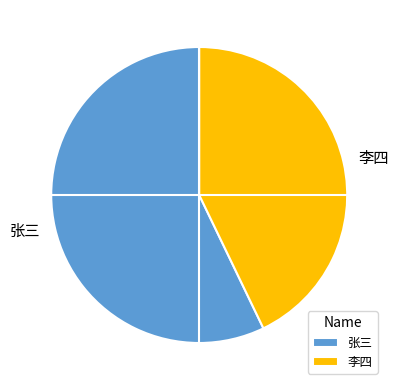

What is the majority slice?

张三